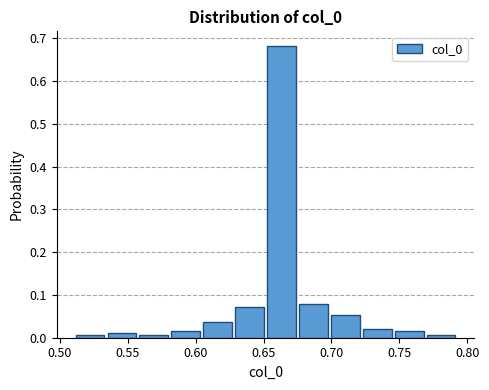

How tall is the bar that spans 0.535 to 0.560 on the x-axis? Neither the bar edges nor the heights are printed on the chart, so give them approximately, as read against the axes.

0.01